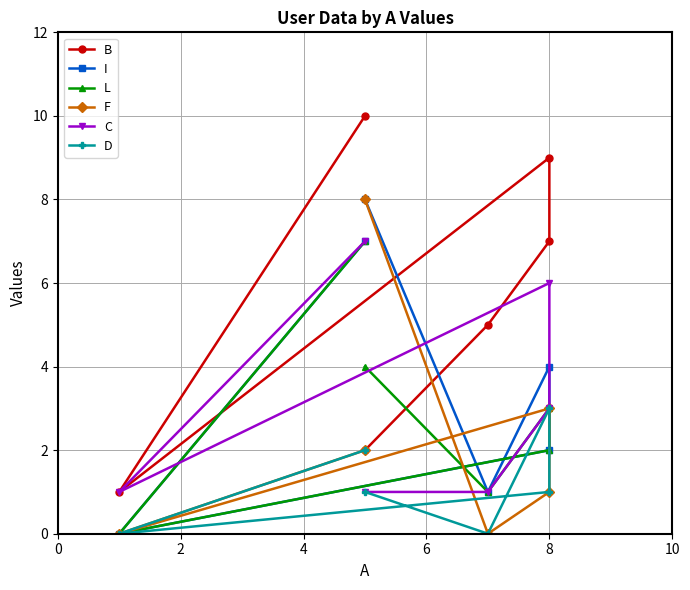

Count the I values in the range 1 to 7.

4